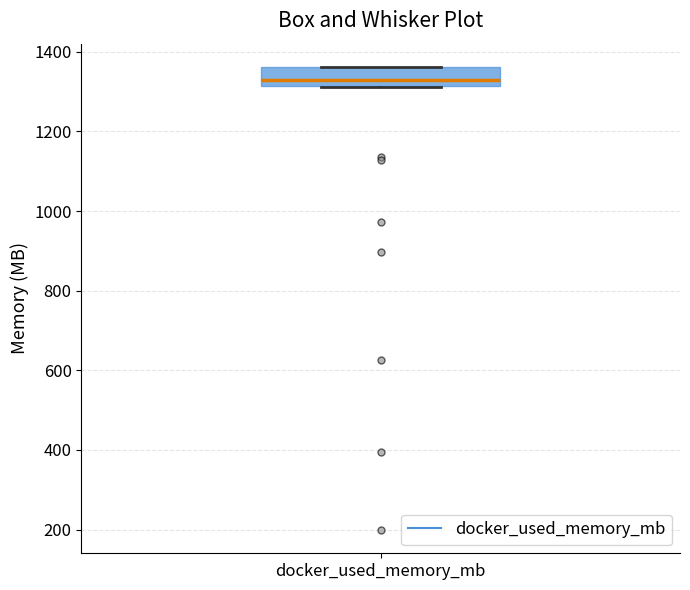

Transcribe this box plot: give where the median line is, the range the box spans, and where the two whiskers end, as read against the y-axis. The values are not printed on the chart, so give them approximately, as read against the axis.

median 1320 (just above the box's lower edge), box 1320 to 1360, whiskers 1320 to 1360